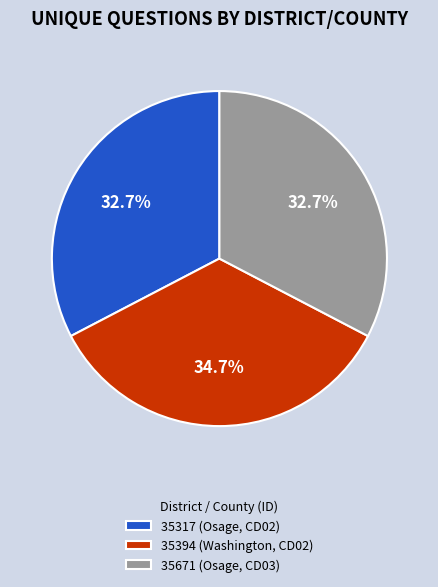

Is 35671 (Osage, CD03) the majority of the pie?

No